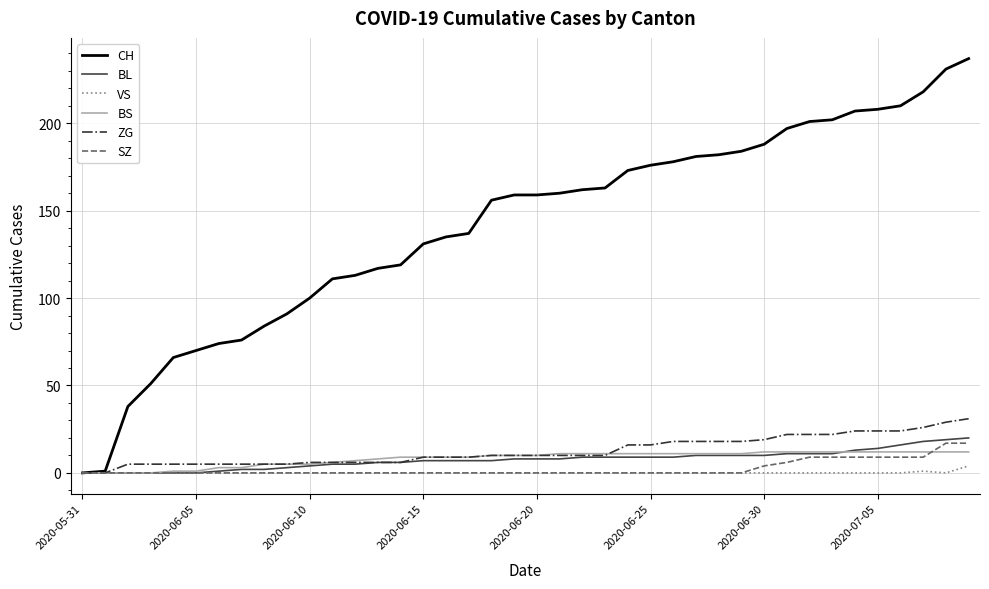

What is the highest value of the BS series?

12